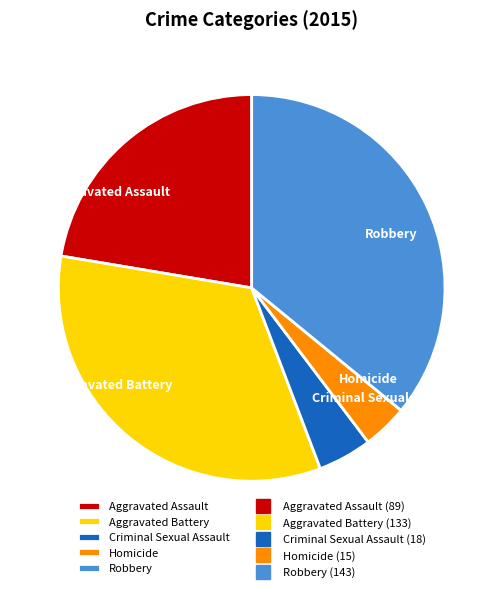

Is there any slice that represents more than half of the pie?

No